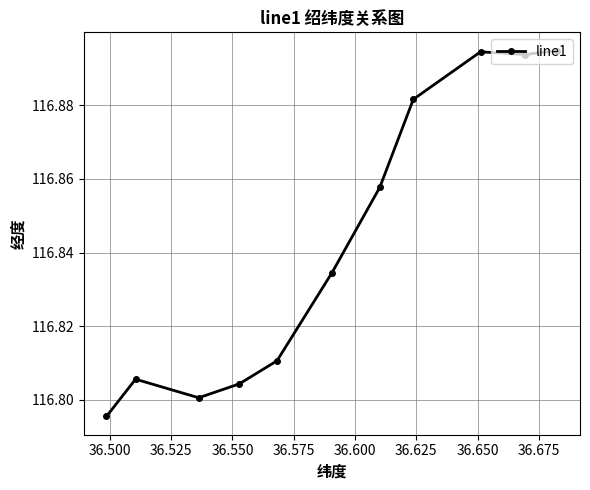

How many points are higher than both their immediate neighbors (excluding endpoints)?

2